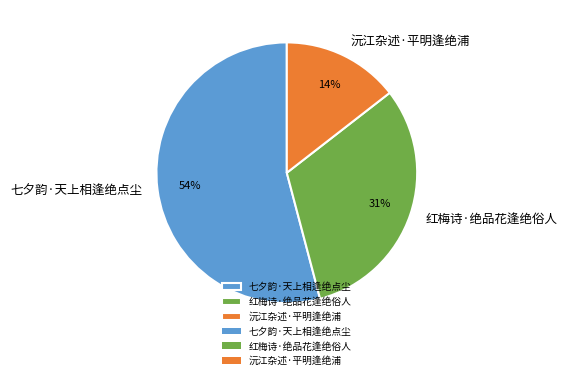

Is there any slice that represents more than half of the pie?

Yes